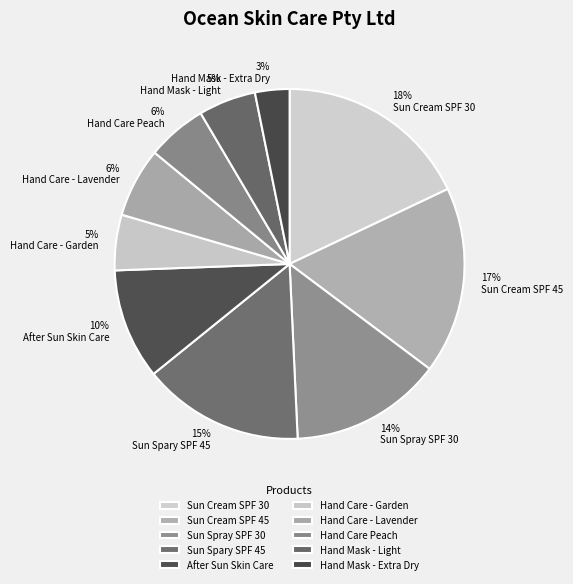

To the nearest percent, what is the combined percentage of After Sun Skin Care and Hand Care - Garden?

15%